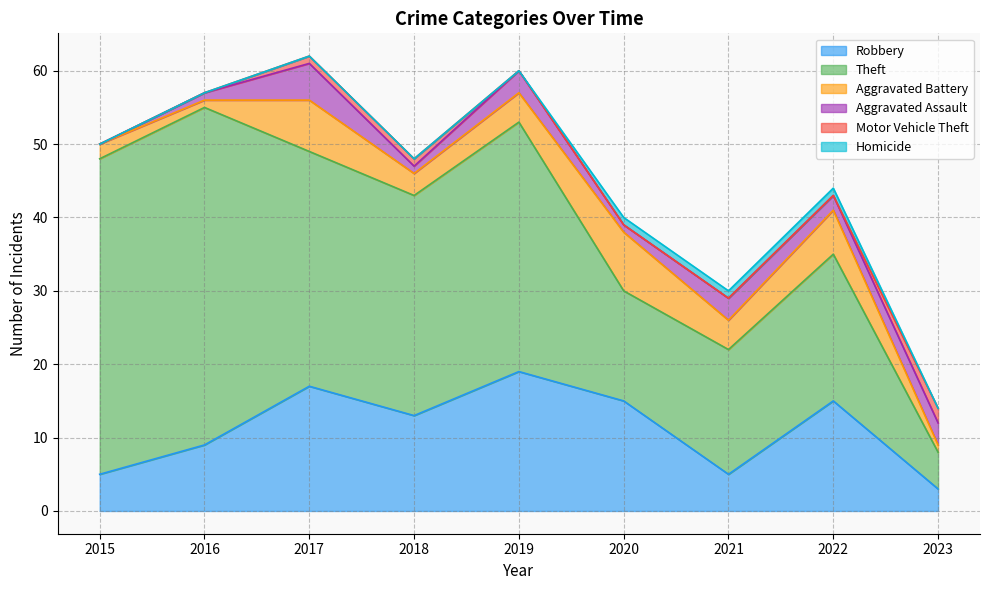

Does the chart have visible grid lines?

Yes